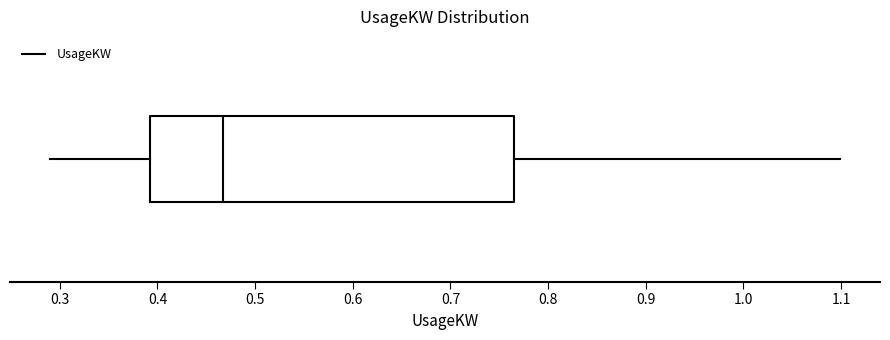

Where is the left edge of the box on the x-axis? The values are not printed on the chart, so give them approximately, as read against the axis.

0.39